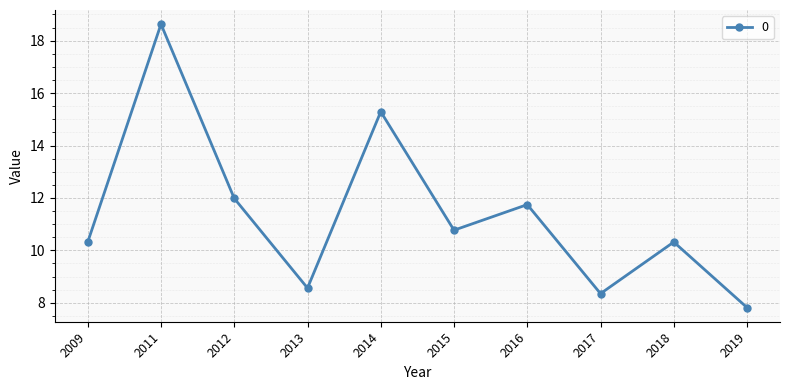

What is the difference between the values at 2011 and 2012?

6.6